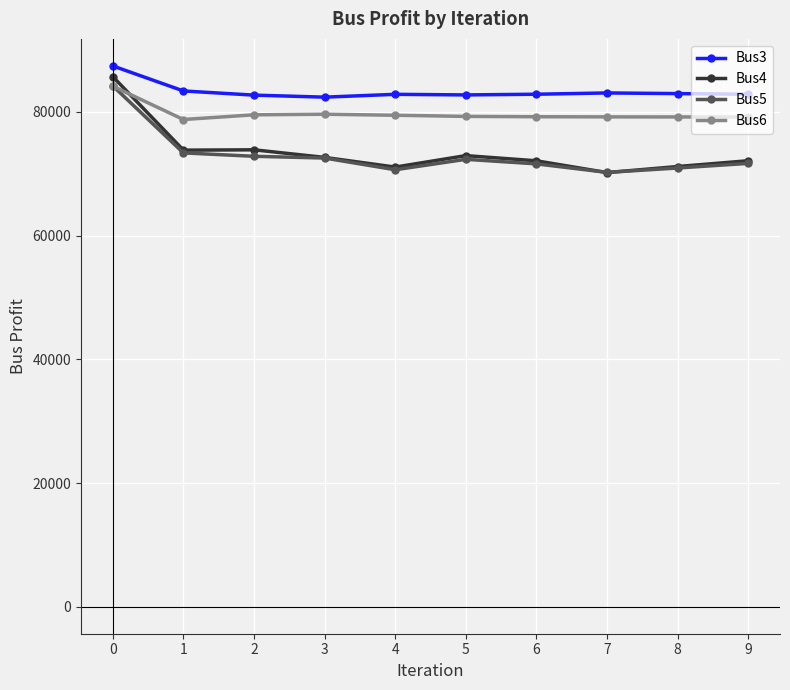

Between which two adjacent categories do Bus4 and Bus6 first intersect?

0 and 1